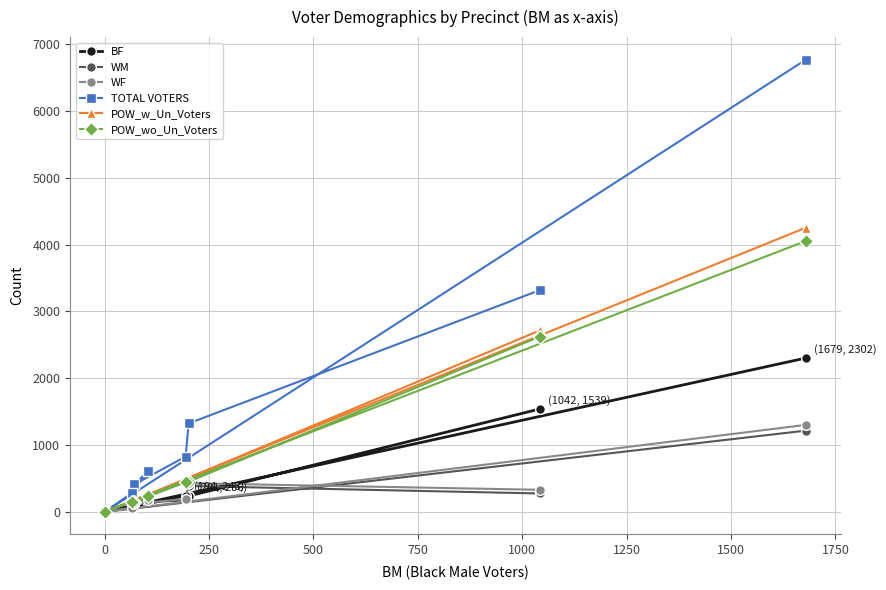

What is the highest value of the POW_wo_Un_Voters series?

4054